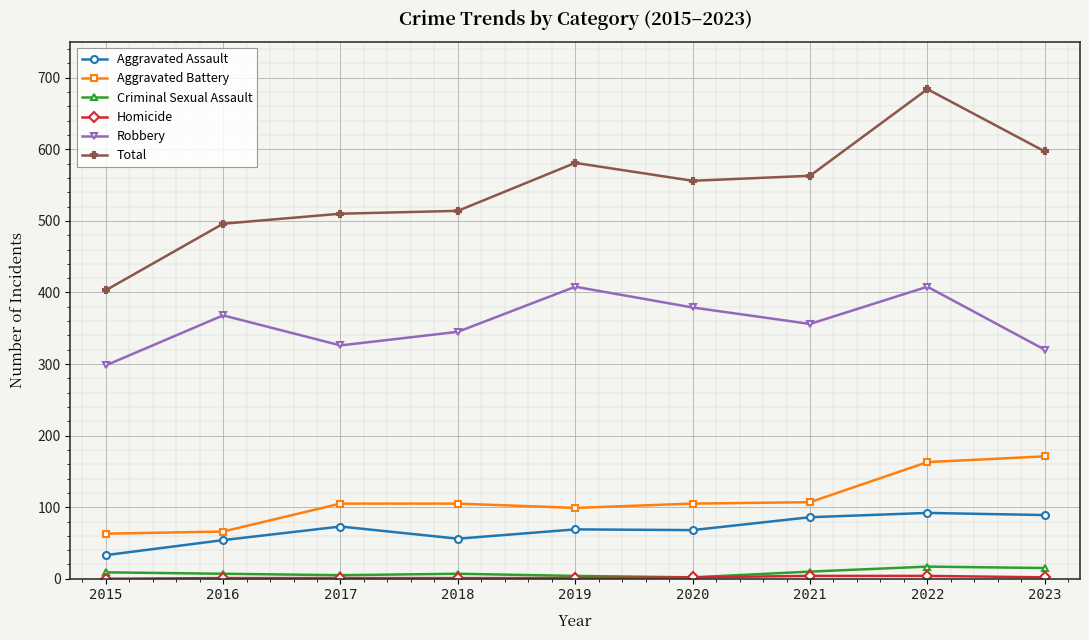

How many categories are shown in the chart?

9